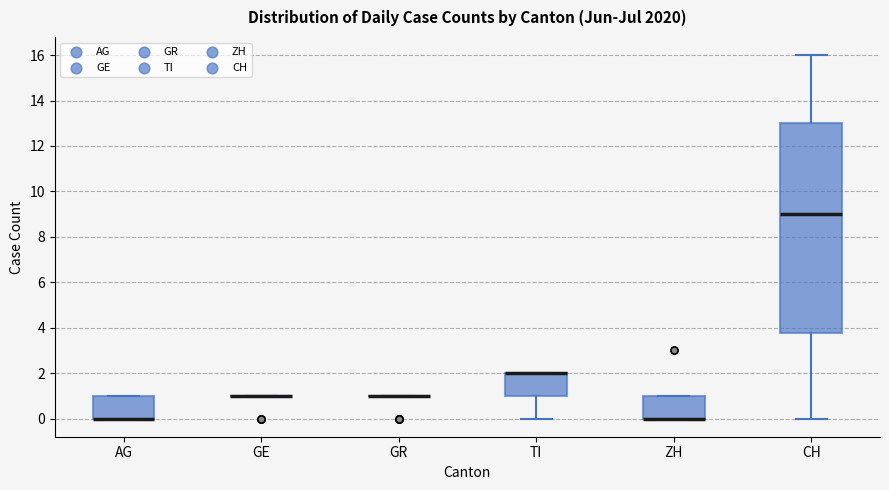

Reading left to right, transcribe this box plot: for each box, give where its median line is, the range the box spans, and where its two whiskers end, as read against the y-axis. The values are not printed on the chart, so give them approximately, as read against the axis.

AG: median 0.0 (drawn on the box's lower edge), box 0.0 to 1.0, whiskers 0.0 to 1.0
GE: box collapsed to a line at 1.0, whiskers 1.0 to 1.0
GR: box collapsed to a line at 1.0, whiskers 1.0 to 1.0
TI: median 2.0 (drawn on the box's upper edge), box 1.0 to 2.0, whiskers 0.0 to 2.0
ZH: median 0.0 (drawn on the box's lower edge), box 0.0 to 1.0, whiskers 0.0 to 1.0
CH: median 9.0, box 3.8 to 13.0, whiskers 0.0 to 16.0